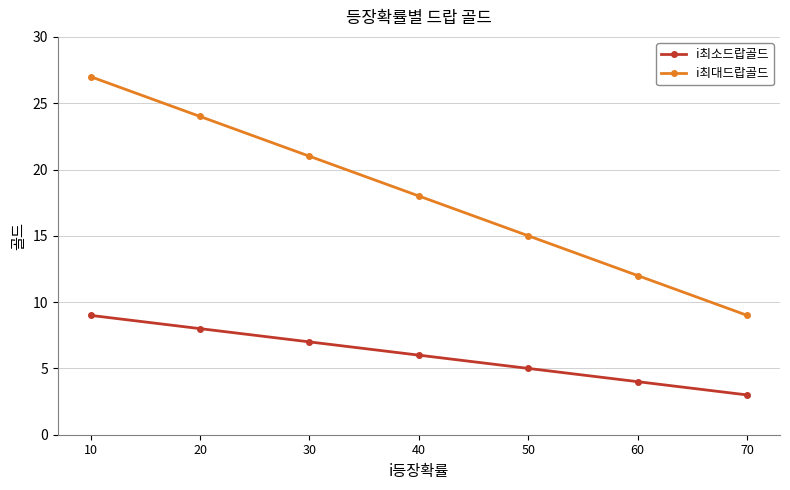

How many lines are shown in the chart?

2